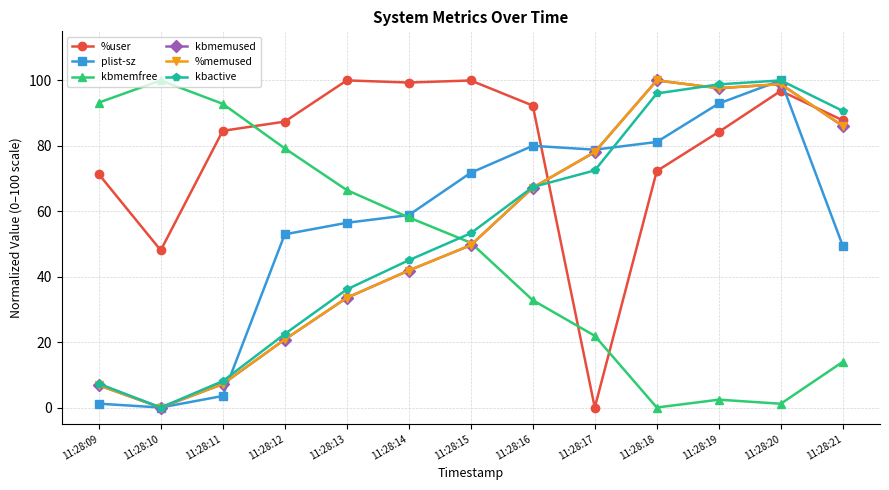

At which category does kbmemused reach its first local valley?

11:28:10